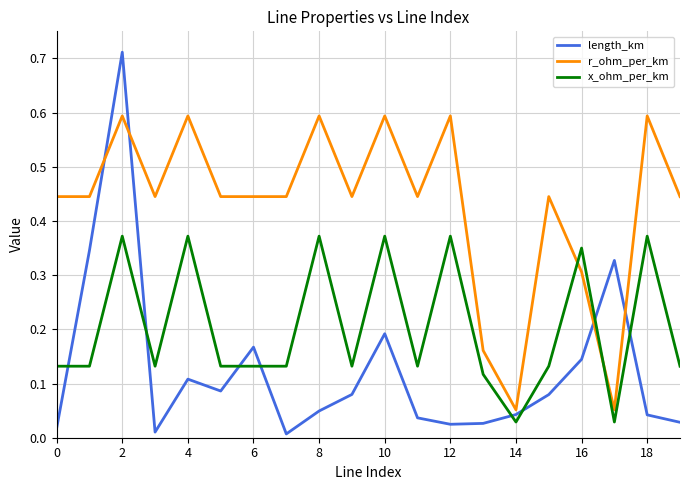

List the series in order of their overall mean, lowest first.

length_km, x_ohm_per_km, r_ohm_per_km